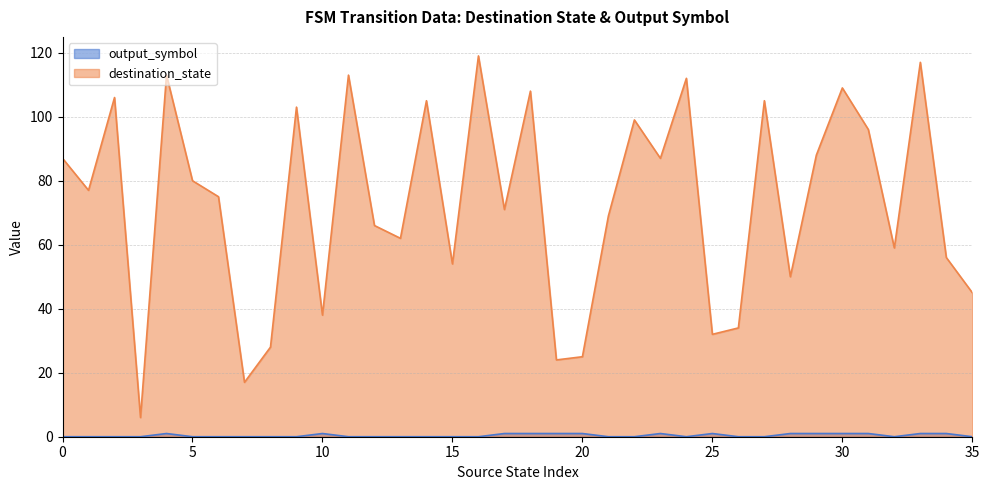

Which series has the largest range (max minus min)?

destination_state